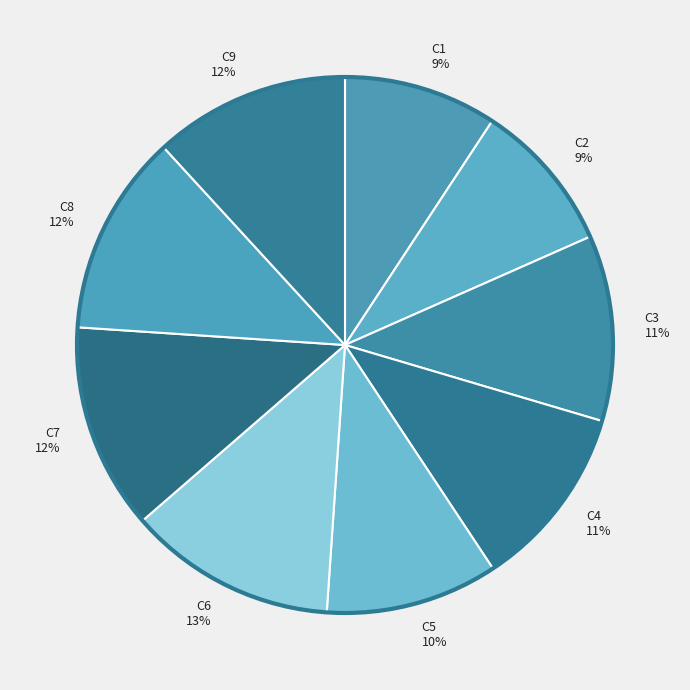

To the nearest percent, what is the combined percentage of C9 and C1?

21%